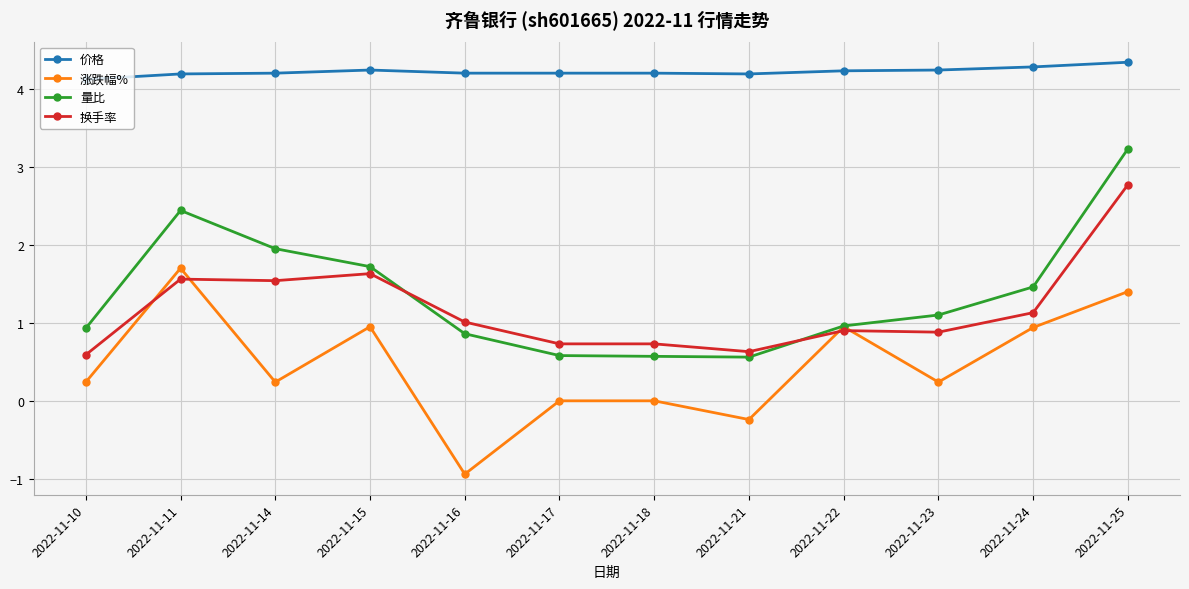

What is the value of the 换手率 point at the 9th from the left?

0.9